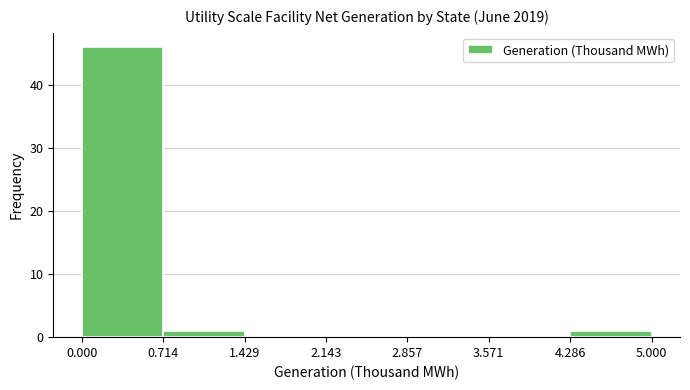

Reading left to right, list every bar in this chart as the range it spans on the x-axis followed by its height. The values are not printed on the chart, so give them approximately, as read against the axis.

0.000 to 0.714: 46
0.714 to 1.429: 1
1.429 to 2.143: 0
2.143 to 2.857: 0
2.857 to 3.571: 0
3.571 to 4.286: 0
4.286 to 5.000: 1